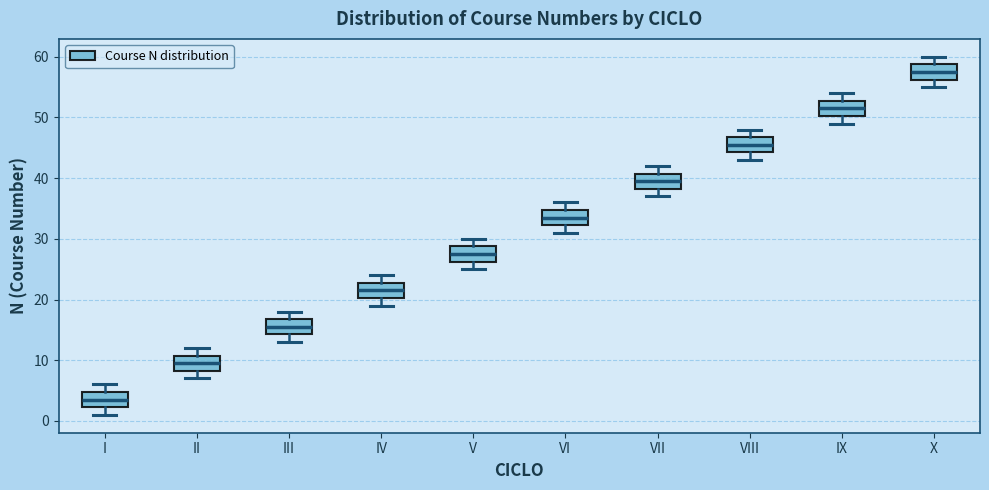

Where does the lower whisker of the box for IV end on the y-axis? The values are not printed on the chart, so give them approximately, as read against the axis.

19